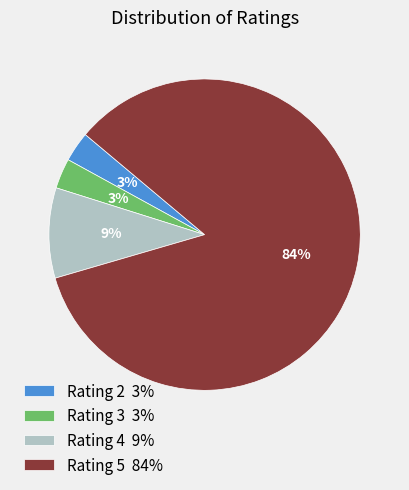

To the nearest percent, what portion does Rating 2 3% represent?

3%